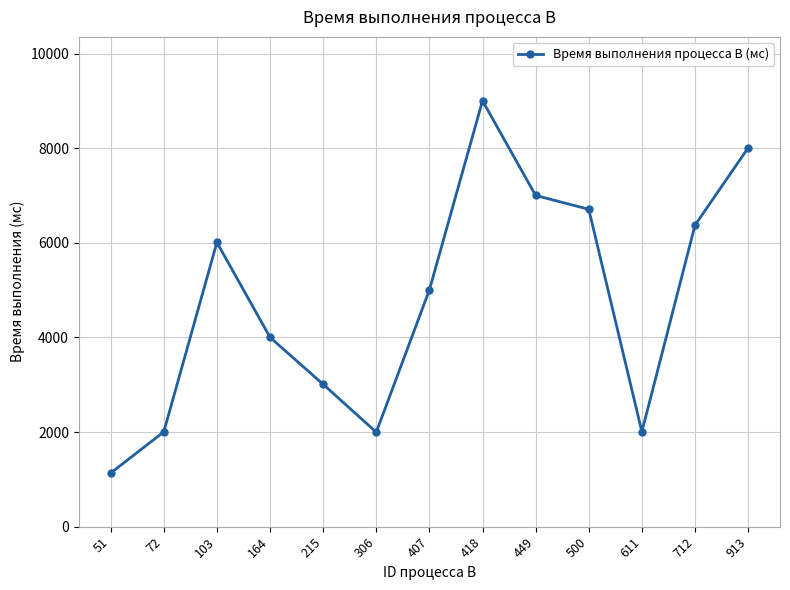

How many data points does each series have?

13